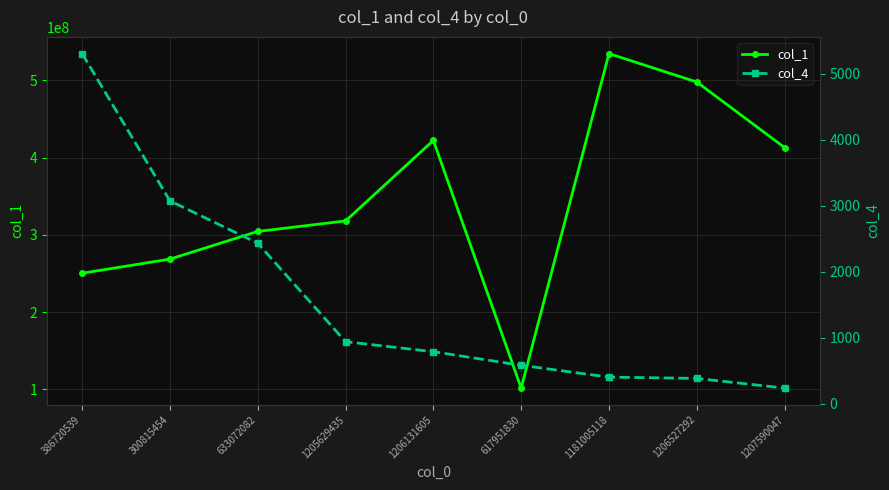

What is the total value across all series at 1207590047?

413031277